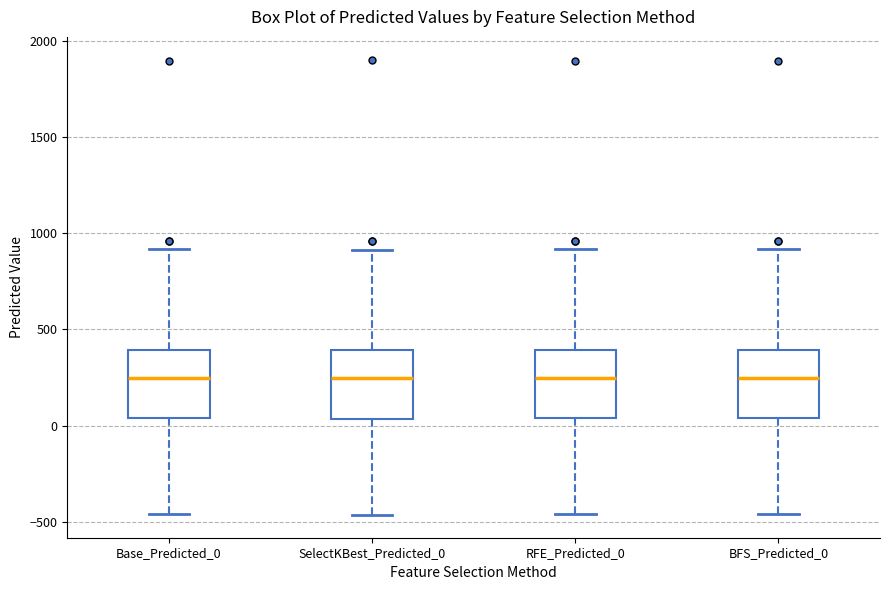

Where is the upper edge of the box for BFS_Predicted_0 on the y-axis? The values are not printed on the chart, so give them approximately, as read against the axis.

400